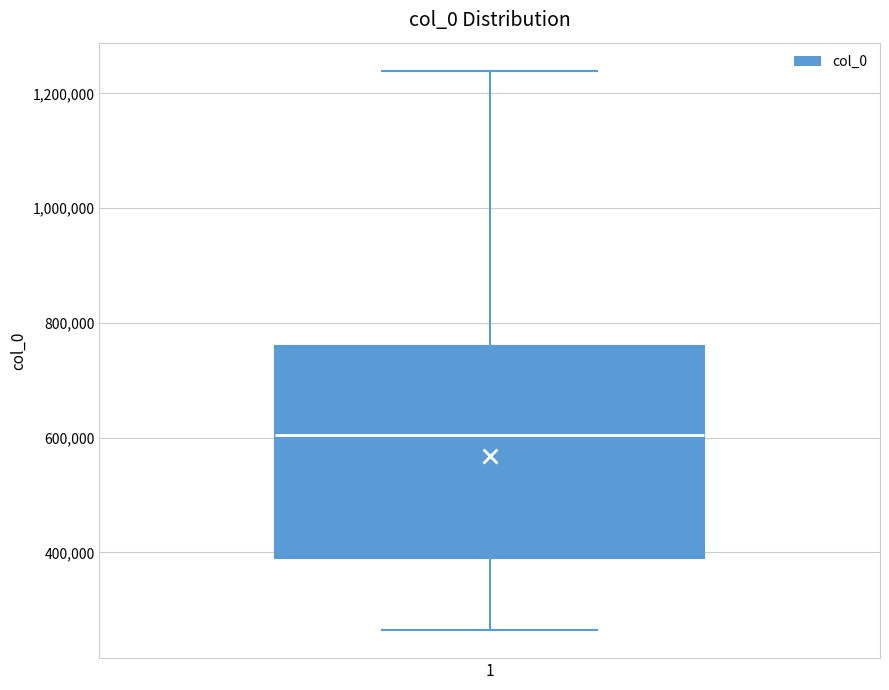

Read this box plot against the y-axis: the position of the median line, the range covered by the box, and the ends of both whiskers. The values are not printed on the chart, so give them approximately, as read against the axis.

median 600000, box 400000 to 760000, whiskers 260000 to 1240000